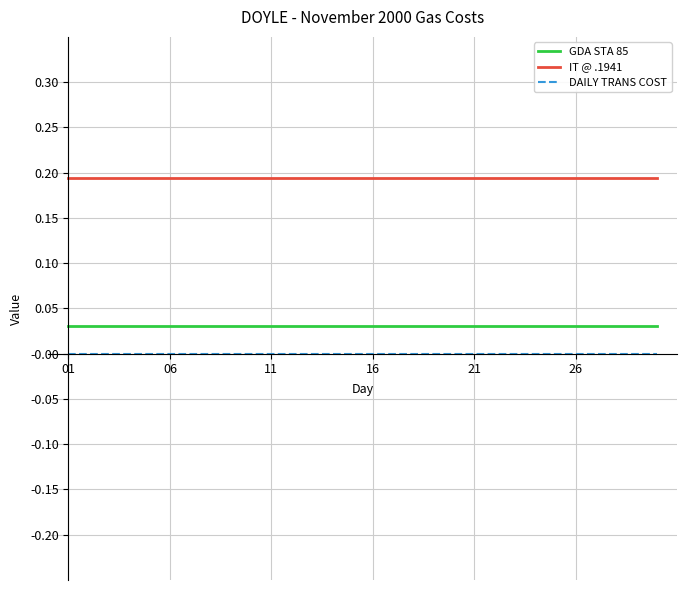

True or false: IT @ .1941 and DAILY TRANS COST intersect in this chart.

False